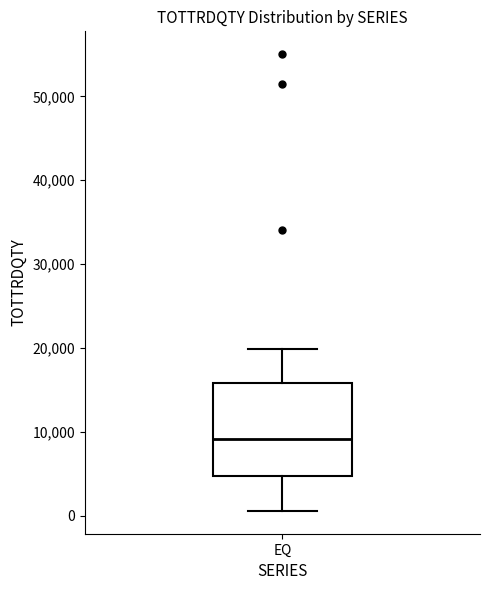

Where does the median line of the box for EQ sit on the y-axis? The values are not printed on the chart, so give them approximately, as read against the axis.

9000